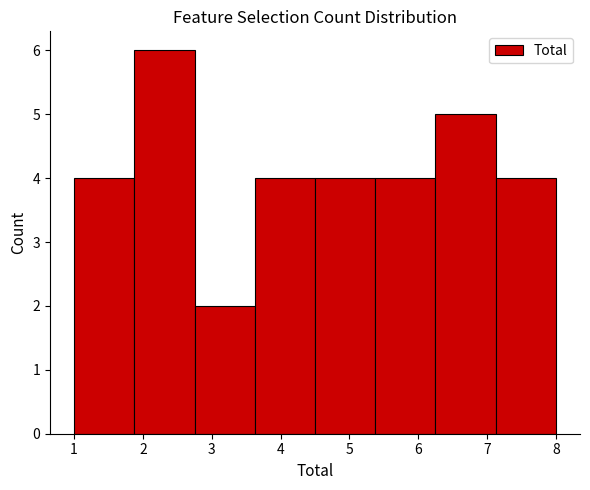

What is the height of the bar covering 2.8 to 3.6 on the x-axis? Neither the bar edges nor the heights are printed on the chart, so give them approximately, as read against the axes.

2